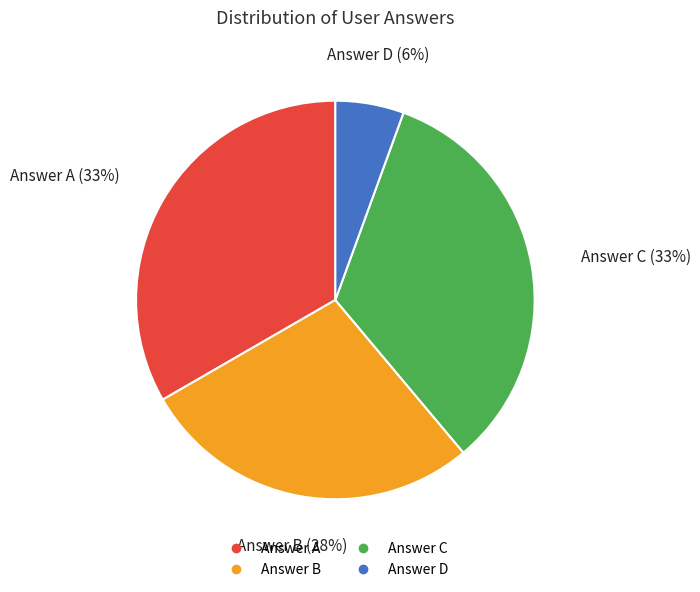

To the nearest percent, what is the average slice percentage?

25%